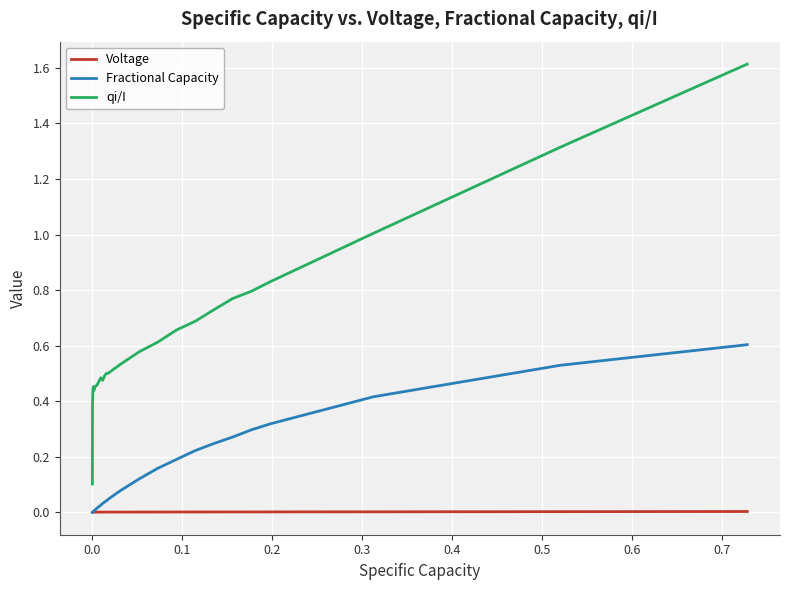

Which series has the largest range (max minus min)?

qi/I